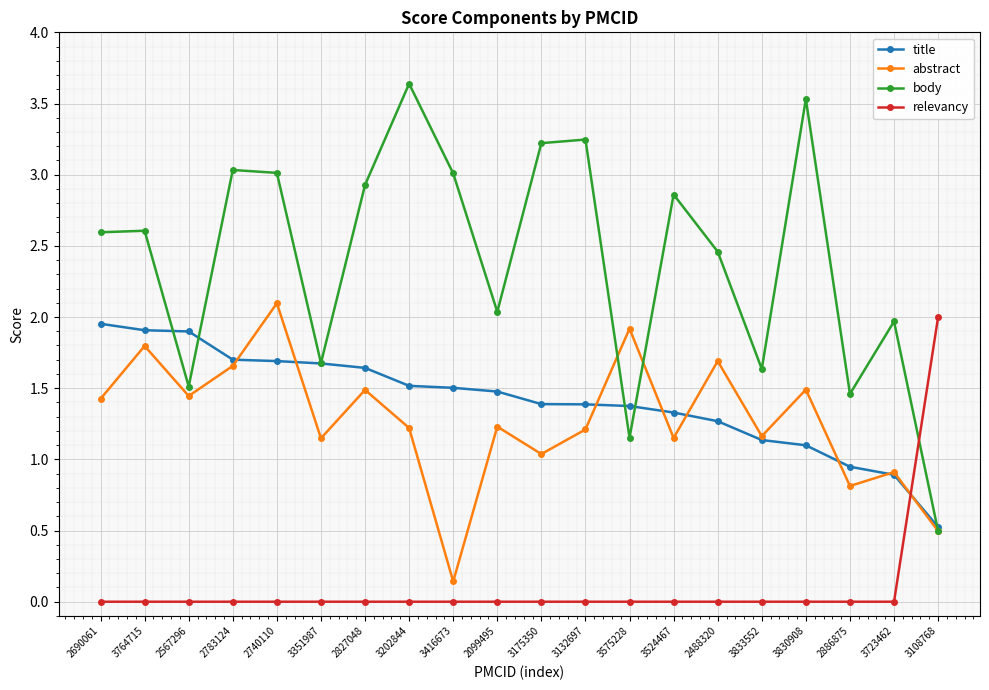

What is the total value across all series at 3416673?

4.7